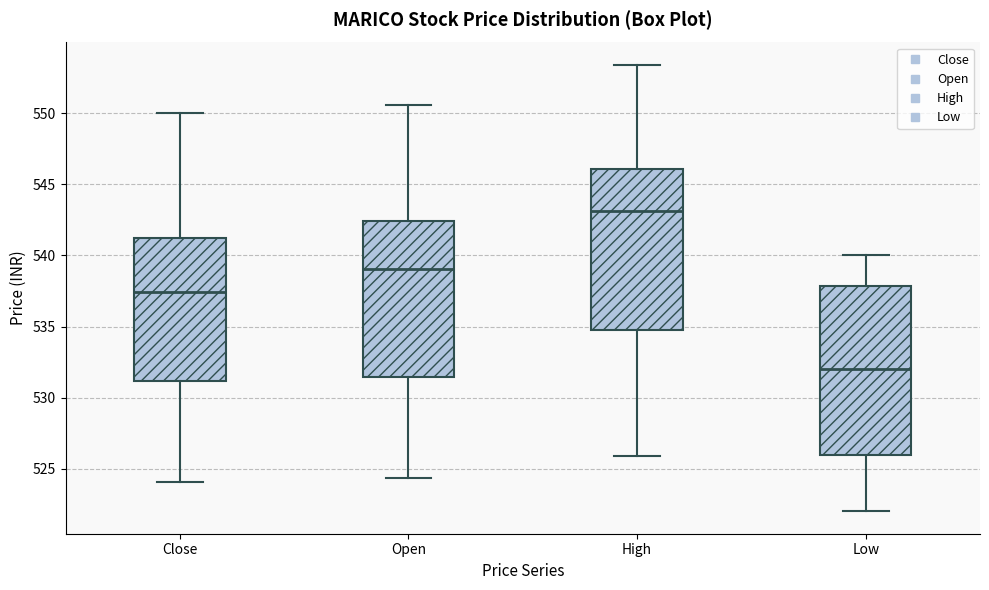

Which box has the highest median line?

High